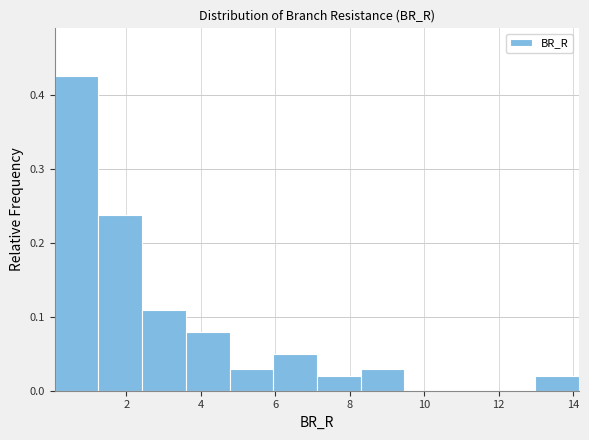

How tall is the bar that spans 13.0 to 14.2 on the x-axis? Neither the bar edges nor the heights are printed on the chart, so give them approximately, as read against the axes.

0.02